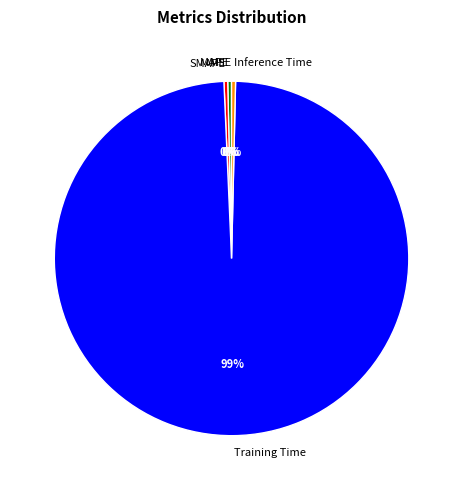

To the nearest percent, what is the average slice percentage?

20%